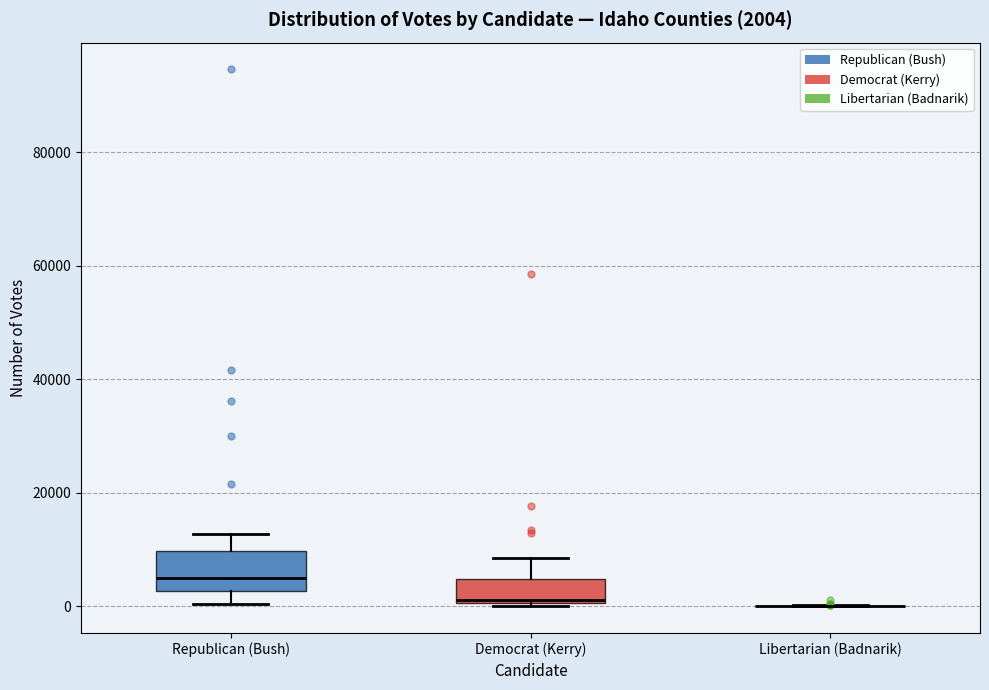

Which box is the tallest, from its lower edge to its upper edge?

Republican (Bush)